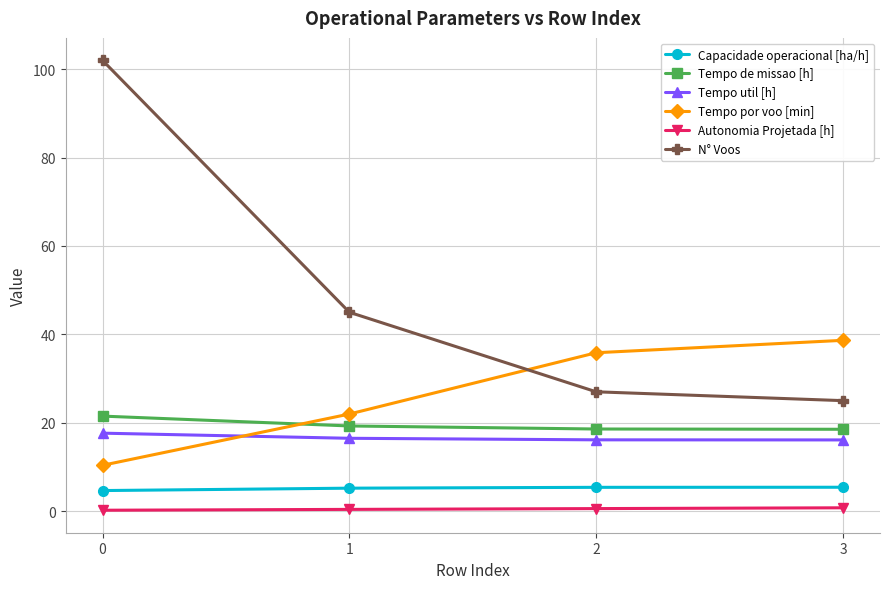

What is the lowest value of the Tempo util [h] series?

16.1